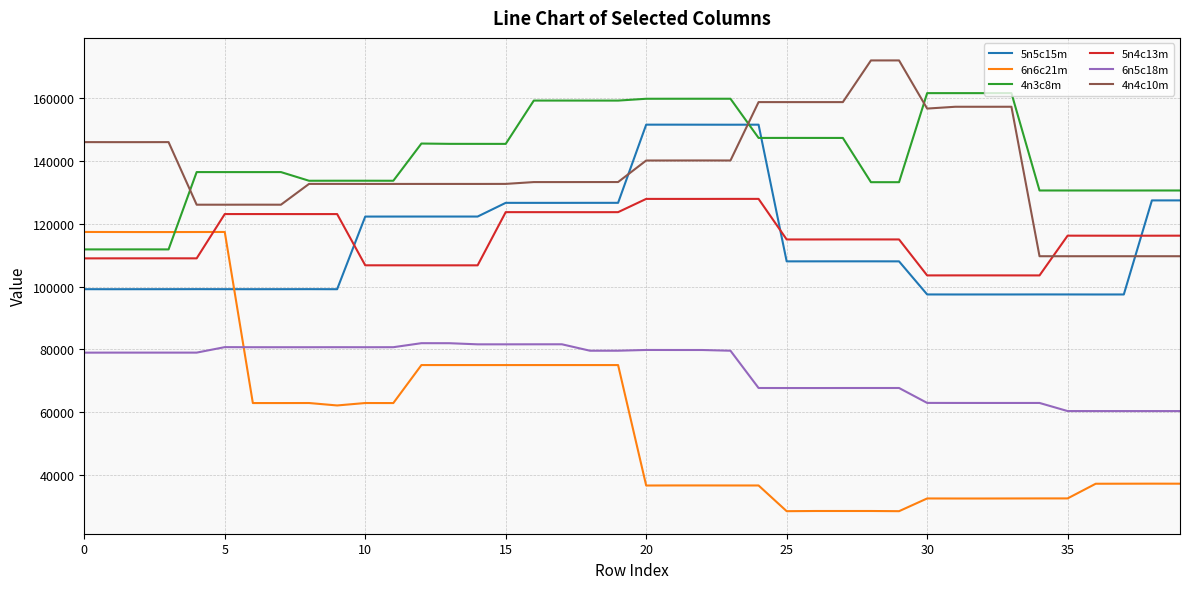

List the series in order of their peak value, highest first.

4n4c10m, 4n3c8m, 5n5c15m, 5n4c13m, 6n6c21m, 6n5c18m